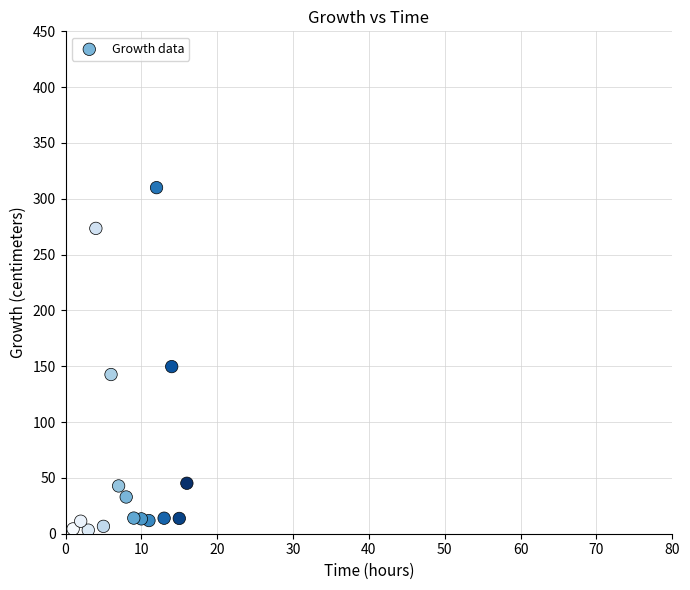

What Y value in the scatter plot is closest to 156?

149.7